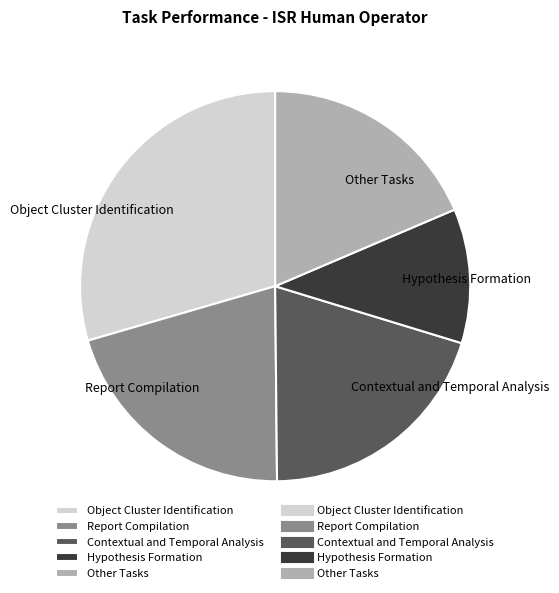

True or false: Contextual and Temporal Analysis accounts for 20% of the total.

True